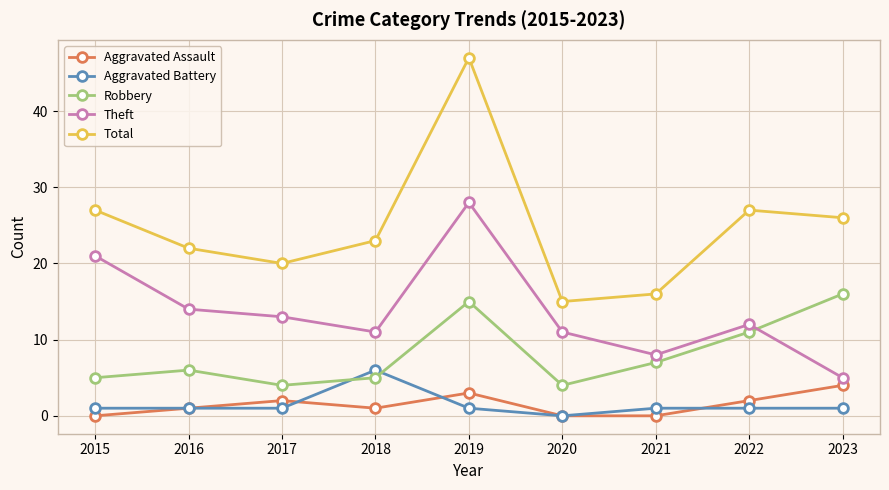

Count the number of categories in the chart.

9